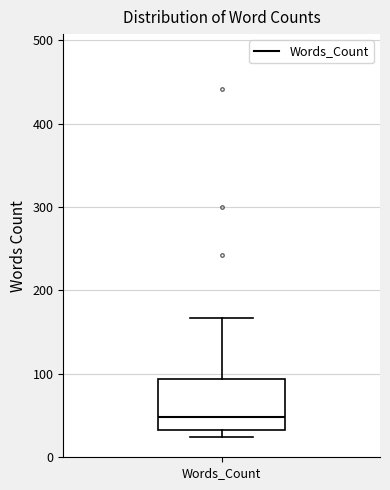

Where does the median line of the box for Words_Count sit on the y-axis? The values are not printed on the chart, so give them approximately, as read against the axis.

50